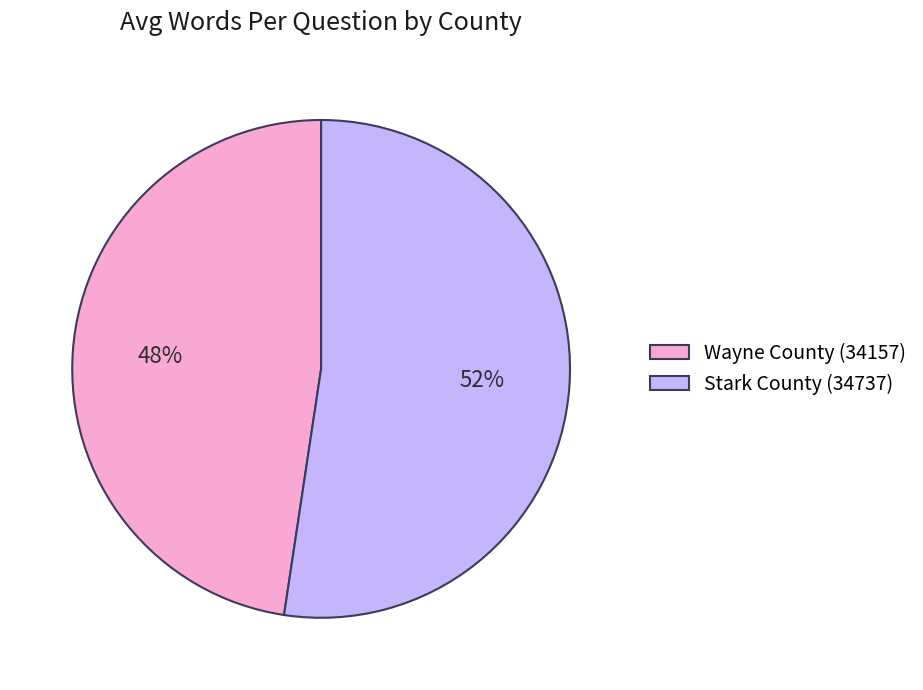

Which slice is the smallest?

Wayne County (34157)